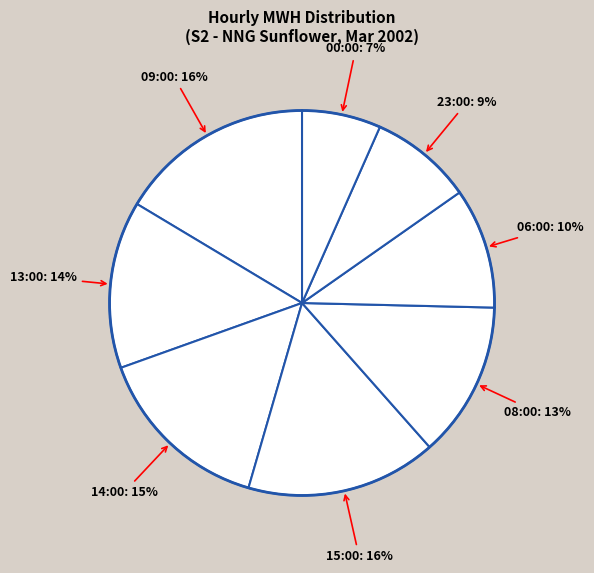

How many segments does this pie chart have?

8